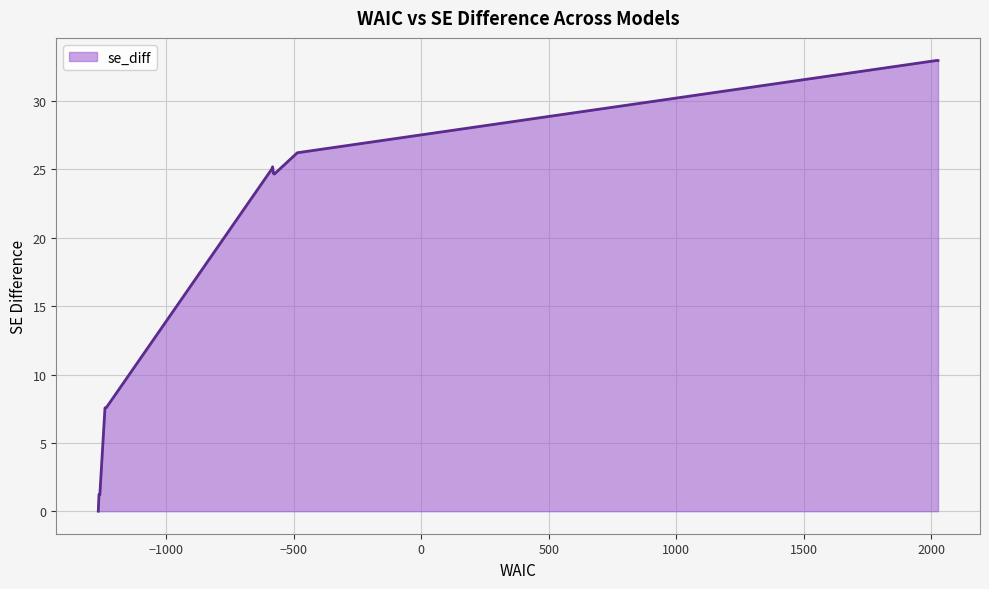

What is the difference between the maximum and minimum values?

33.0